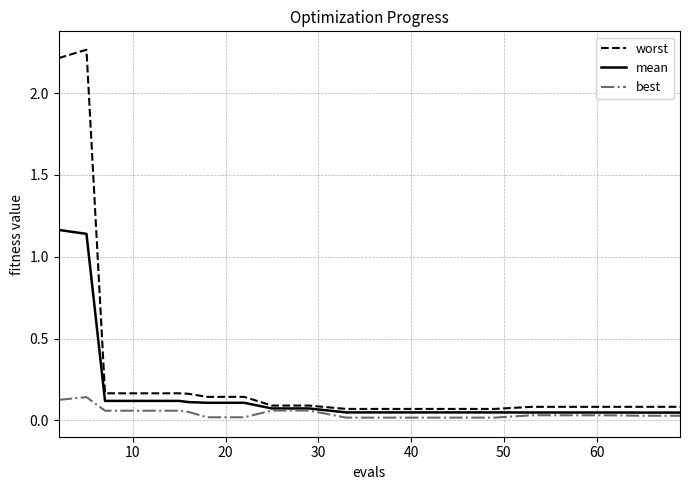

Which series has the largest total across all categories?

worst